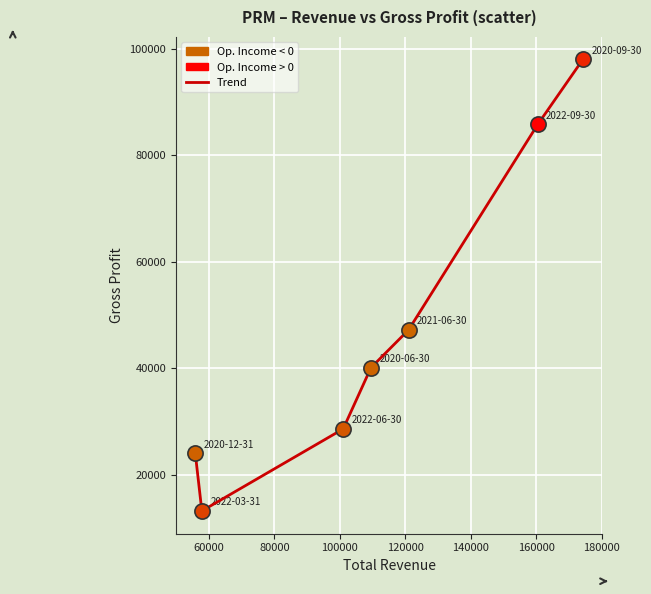

What is the smallest value displayed?

13200